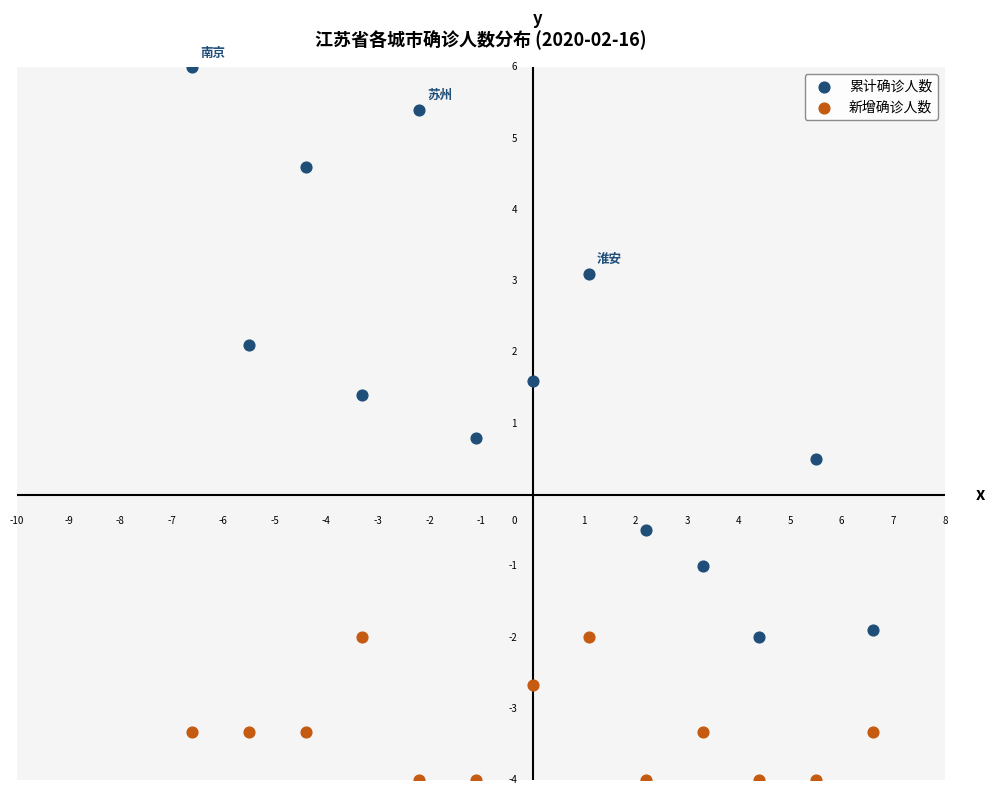

Which series reaches the maximum Y coordinate?

累计确诊人数